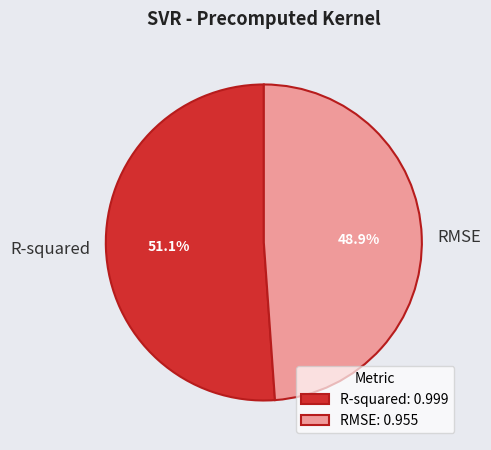

Rank the categories by value from lowest to highest.

RMSE, R-squared